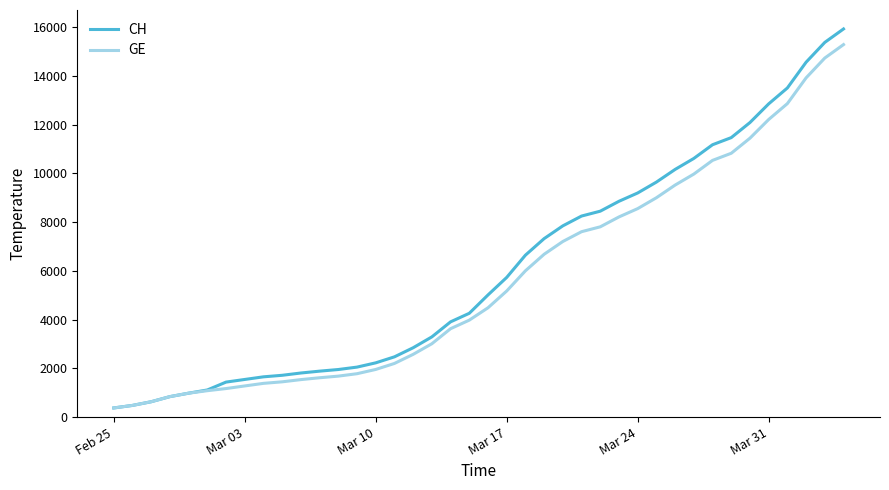

What are all the series names shown in the legend?

CH, GE